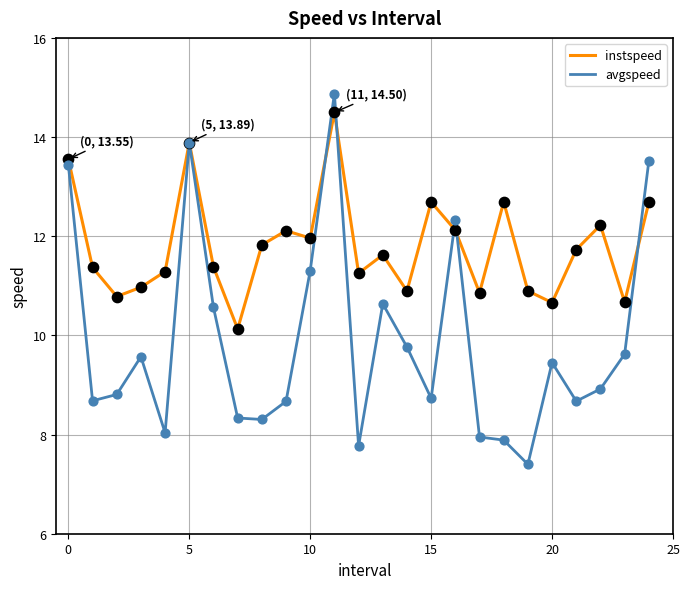

What is the smallest value displayed?

7.4